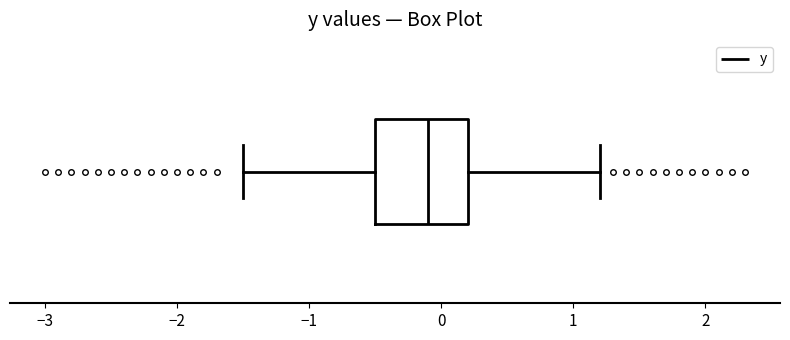

Where does the left whisker of the box end on the x-axis? The values are not printed on the chart, so give them approximately, as read against the axis.

-1.5